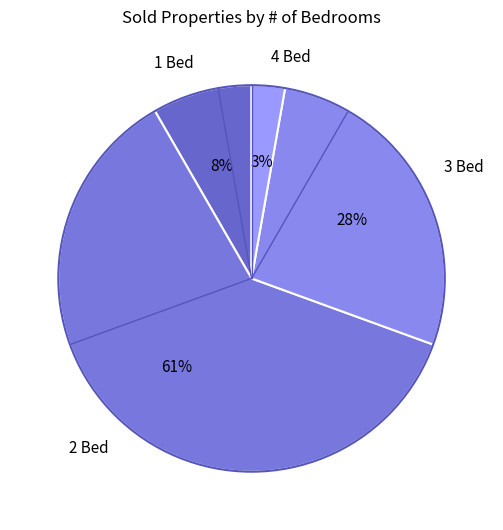

Between 3 Bed and 1 Bed, which is larger?

3 Bed